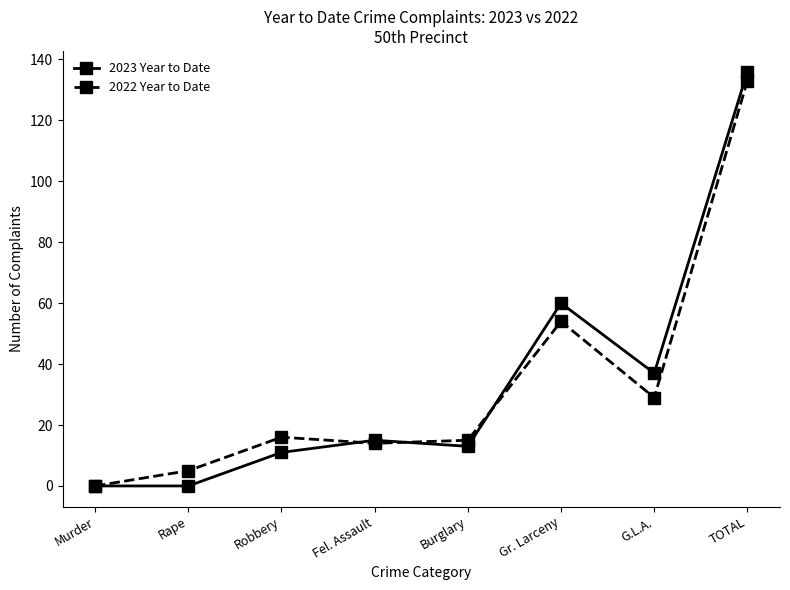

In 2022 Year to Date, how many points are higher than both neighbors (excluding endpoints)?

2